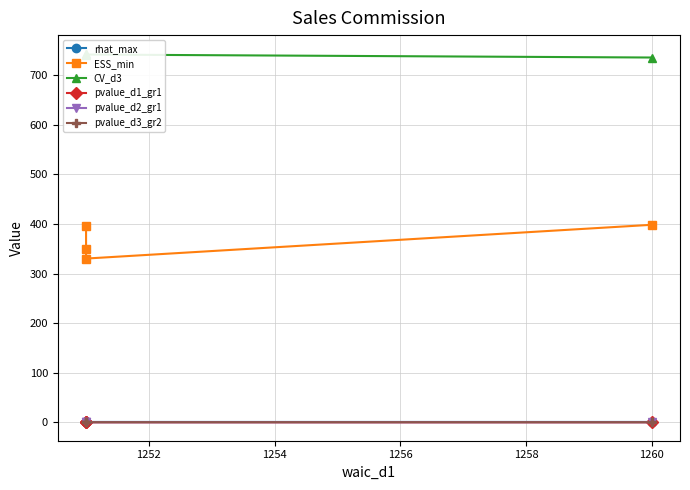

Count the pvalue_d1_gr1 values in the range 0 to 1.

4